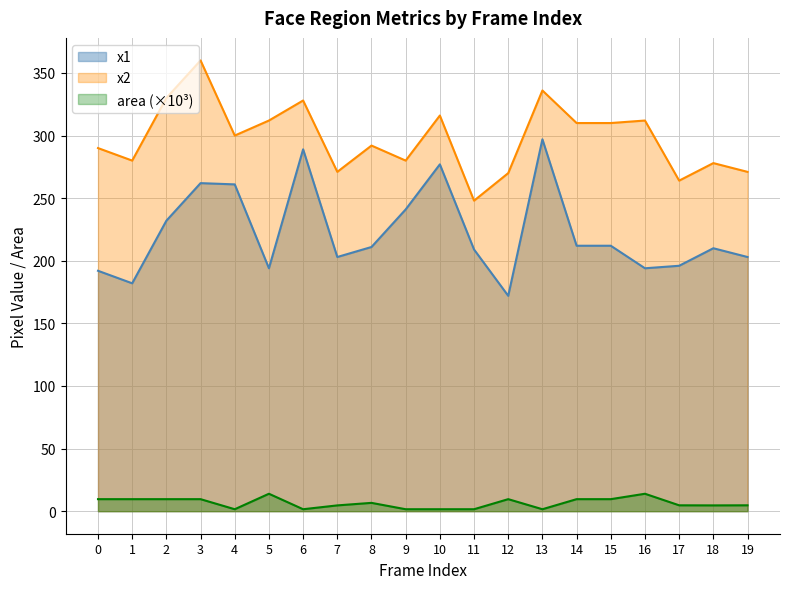

At which label does x2 reach its minimum?

11